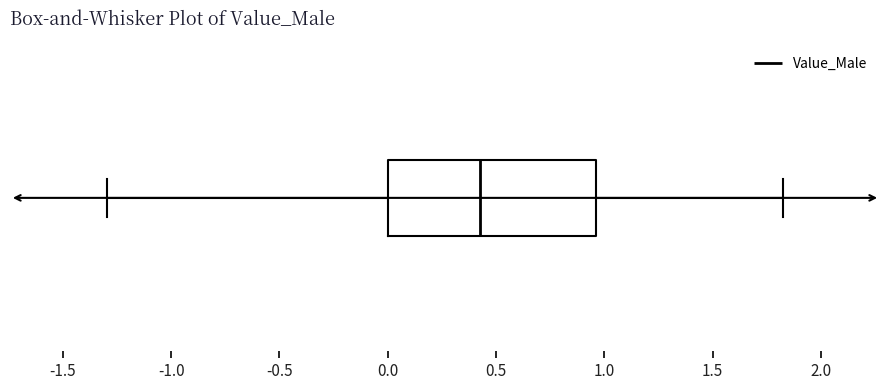

Where is the right edge of the box on the x-axis? The values are not printed on the chart, so give them approximately, as read against the axis.

0.95